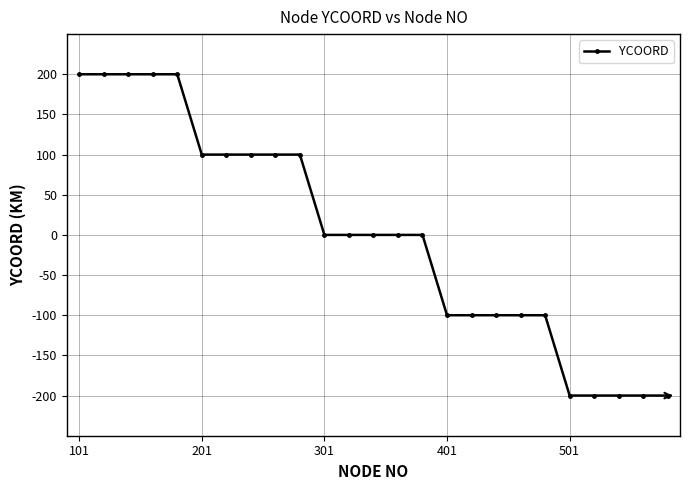

What is the difference between the maximum and minimum values?

400